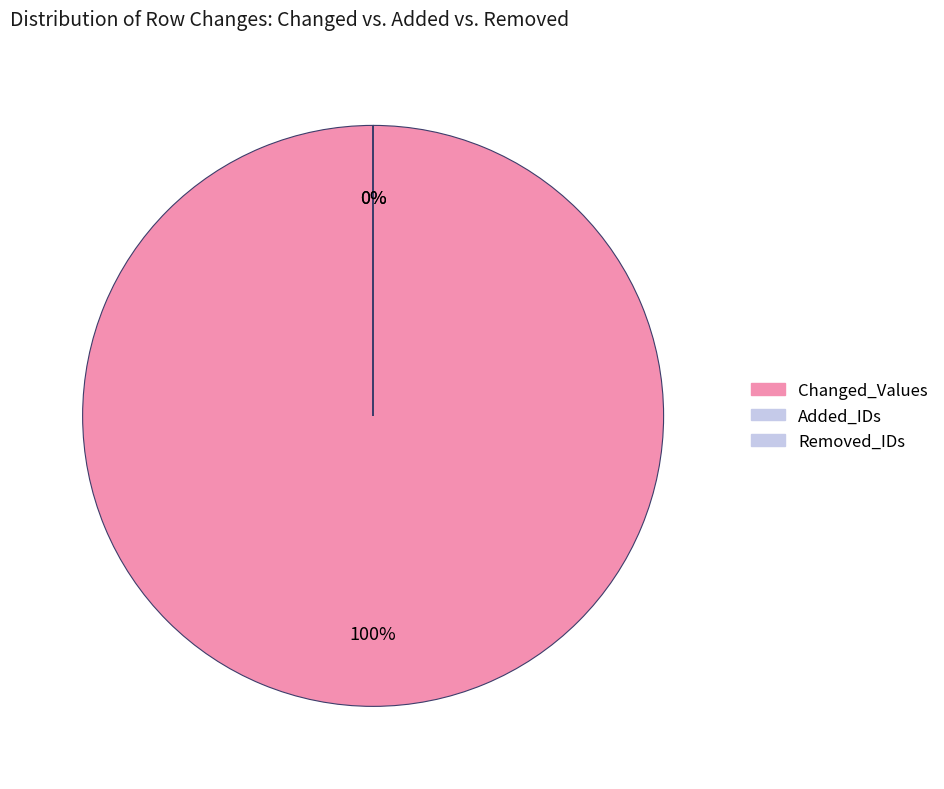

Is it true that Added_IDs is 1% of the pie?

False